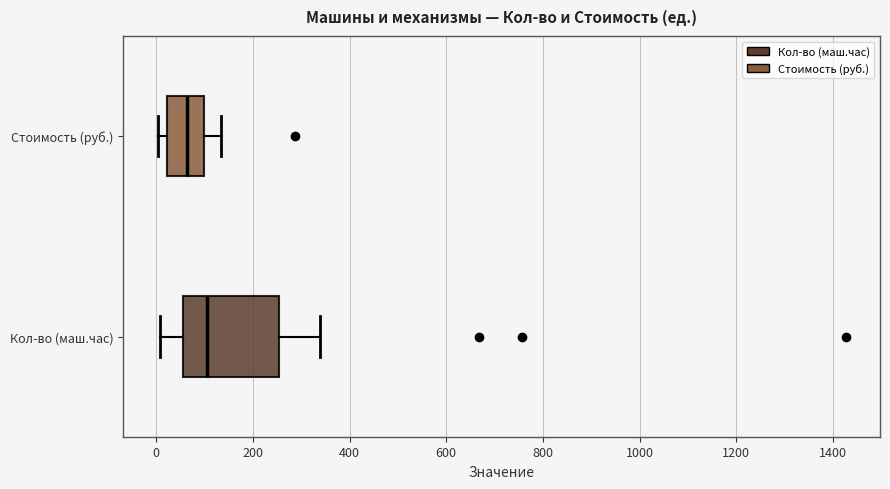

Reading bottom to top, transcribe this box plot: for each box, give where its median line is, the range the box spans, and where its two whiskers end, as read against the x-axis. The values are not printed on the chart, so give them approximately, as read against the axis.

Кол-во (маш.час): median 100, box 60 to 260, whiskers 0 to 340
Стоимость (руб.): median 60, box 20 to 100, whiskers 0 to 140